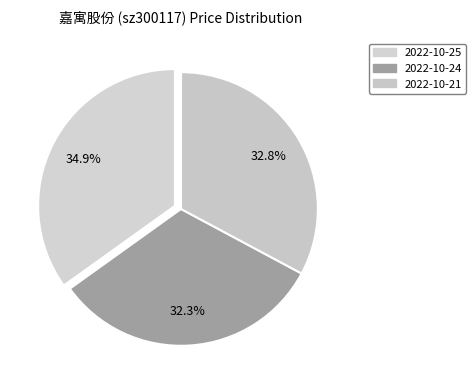

Approximately how many times larger is the value at 2022-10-21 compared to 2022-10-25?

0.9